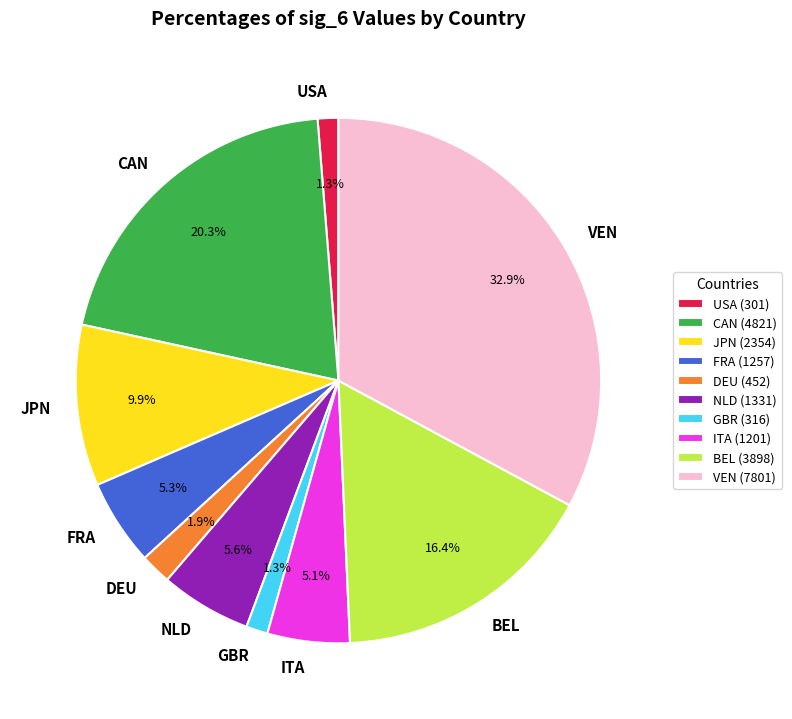

To the nearest percent, what percentage of the pie is GBR?

1%